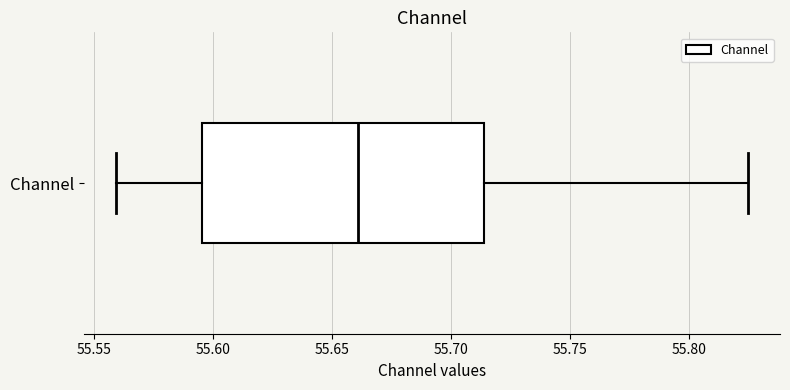

Where is the right edge of the box for Channel on the x-axis? The values are not printed on the chart, so give them approximately, as read against the axis.

55.715